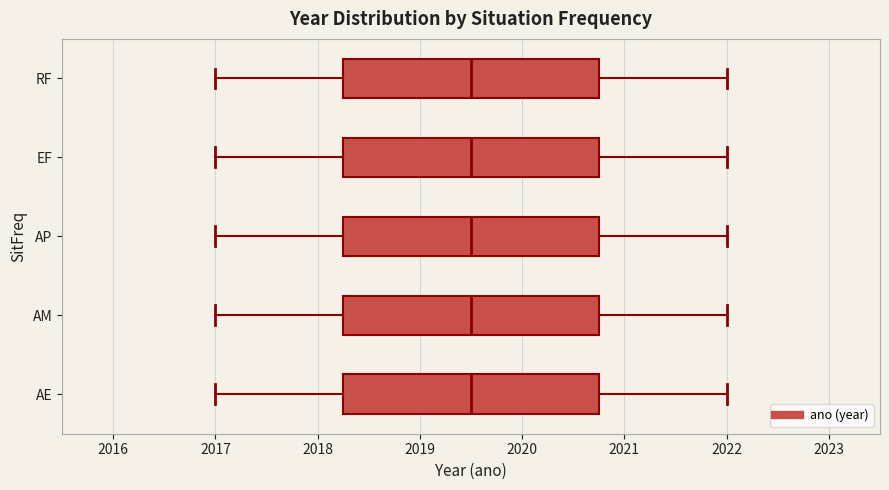

Where is the left edge of the box for EF on the x-axis? The values are not printed on the chart, so give them approximately, as read against the axis.

2018.3